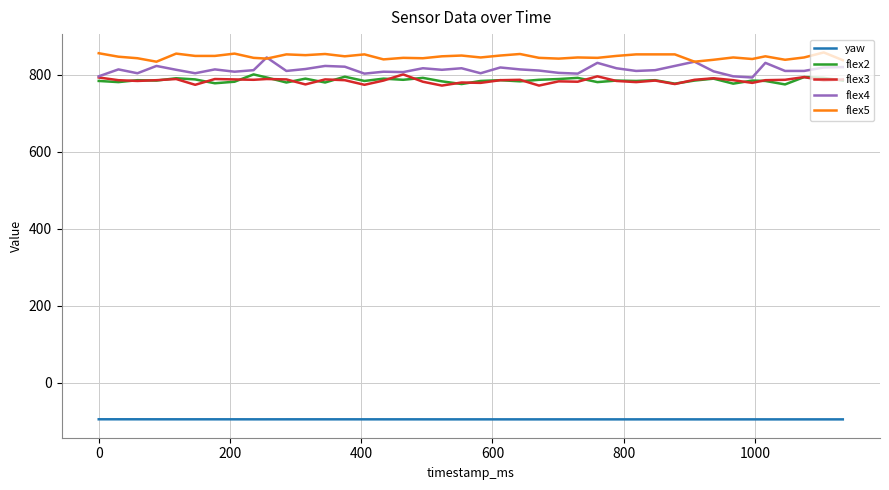

Is this an area chart (filled region under the line)?

No